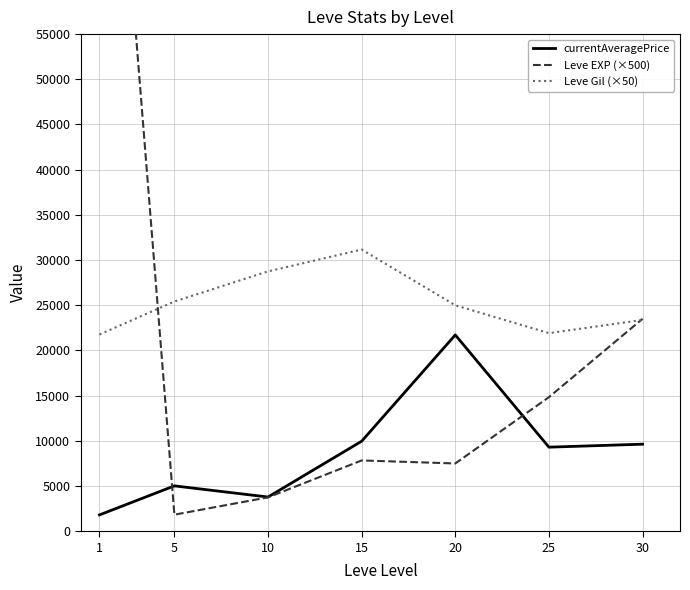

Reading left to right, extract all data points from this chart.

currentAveragePrice: 1808.8	5020.5	3786.3	9960.7	21717.7	9303.0	9632.0
Leve EXP (×500): 105333.3	1833.3	3750.0	7833.3	7500.0	14833.3	23500.0
Leve Gil (×50): 21766.7	25416.7	28750.0	31166.7	25000.0	21916.7	23375.0